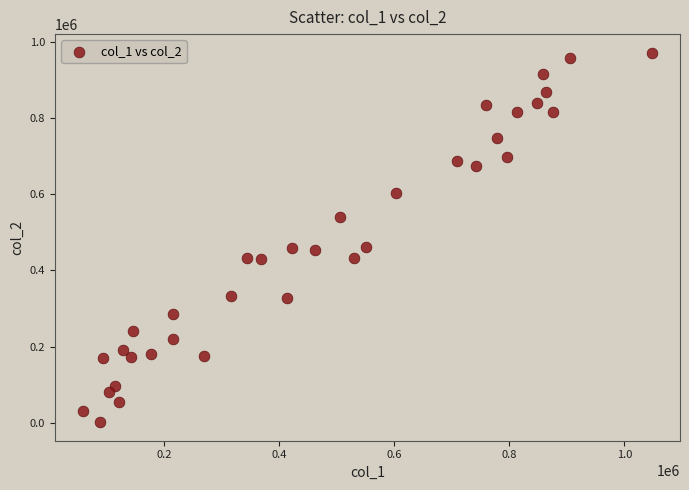

What is the range of X values (max minus min)?

988104